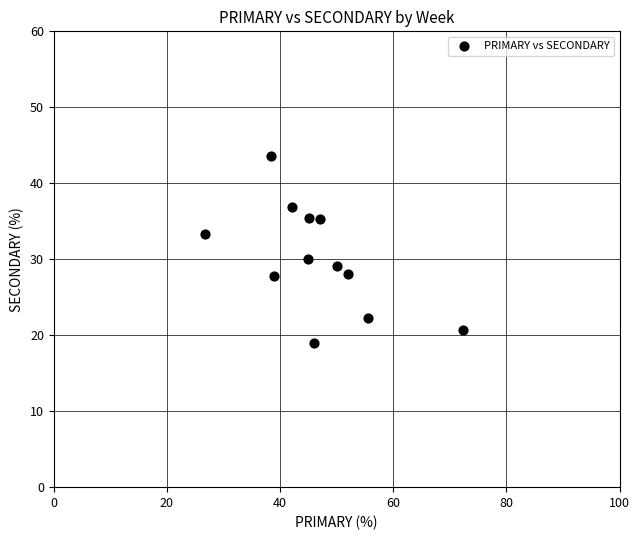

What Y value in the scatter plot is closest to 31?

30.0